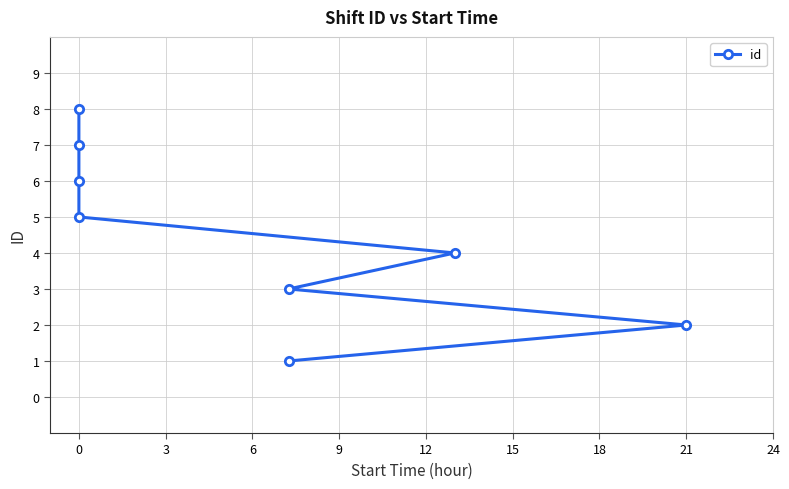

What is the difference between the maximum and second lowest values?

6